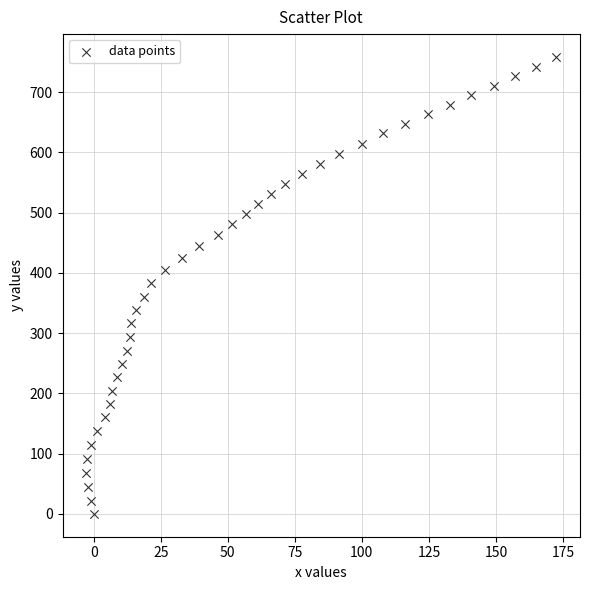

What is the range of Y values (max minus min)?

758.5